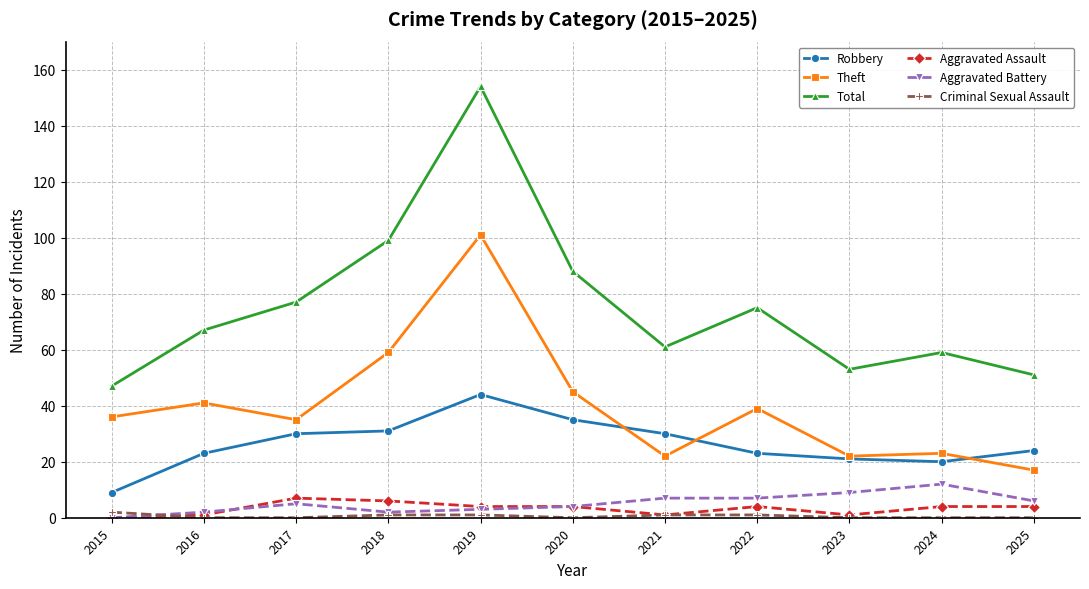

What is the value of the Aggravated Assault point at the 3rd from the left?

7